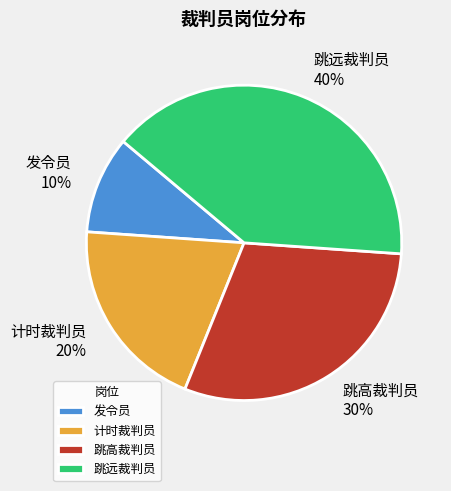

Is 计时裁判员 the majority of the pie?

No